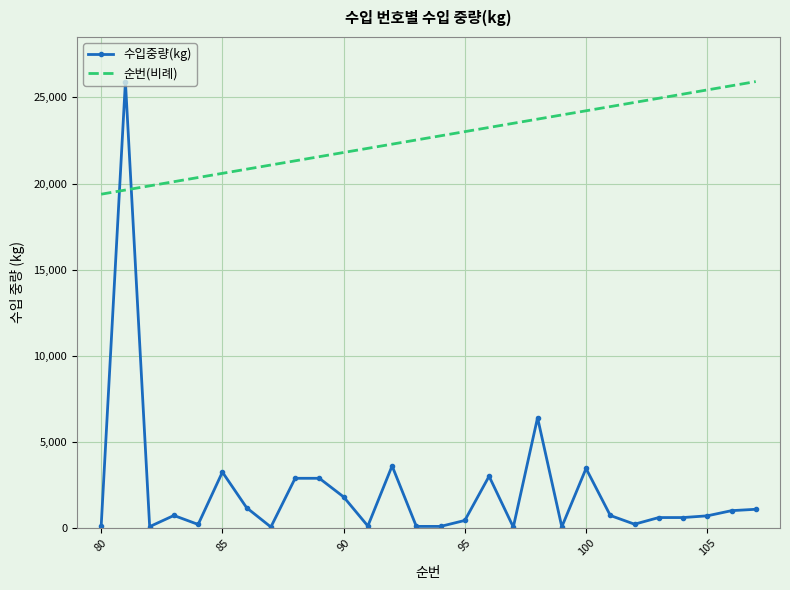

After their last crossing, which series has the higher values: 순번(비례) or 수입중량(kg)?

순번(비례)